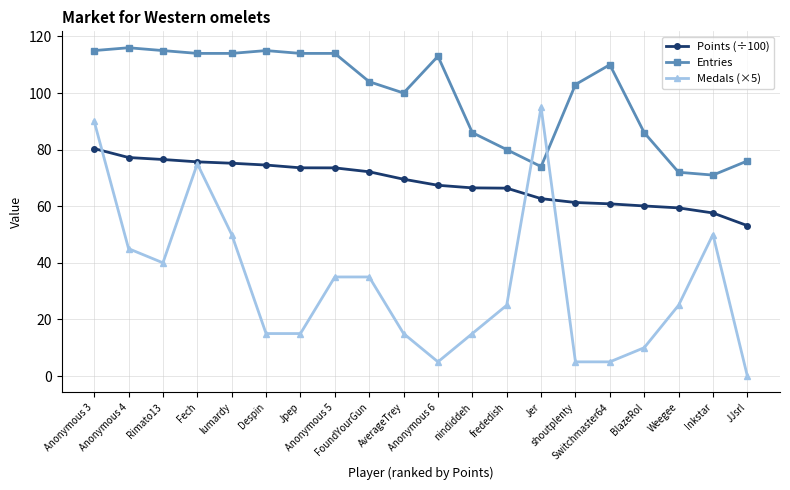

Which category has the lowest value across all series?

JJsrl